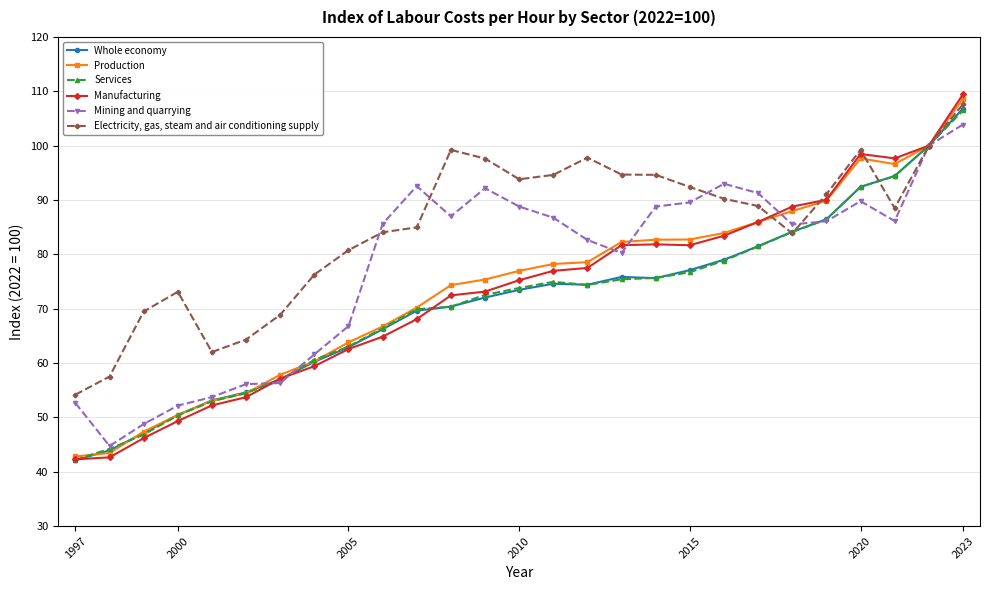

What is the maximum value for Services?

106.5